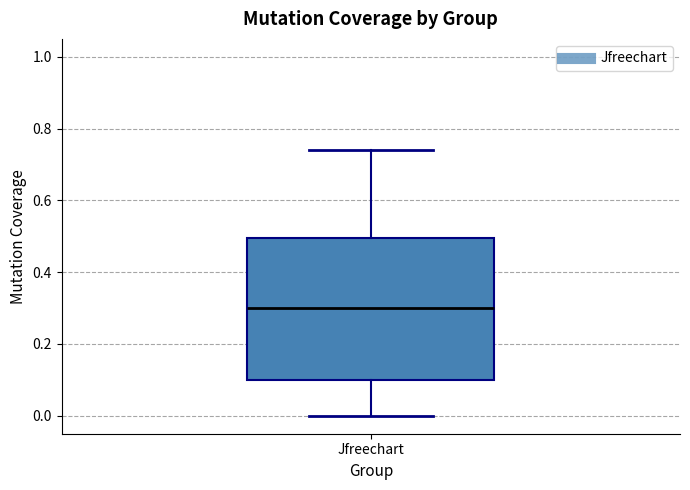

Where does the upper whisker of the box for Jfreechart end on the y-axis? The values are not printed on the chart, so give them approximately, as read against the axis.

0.74